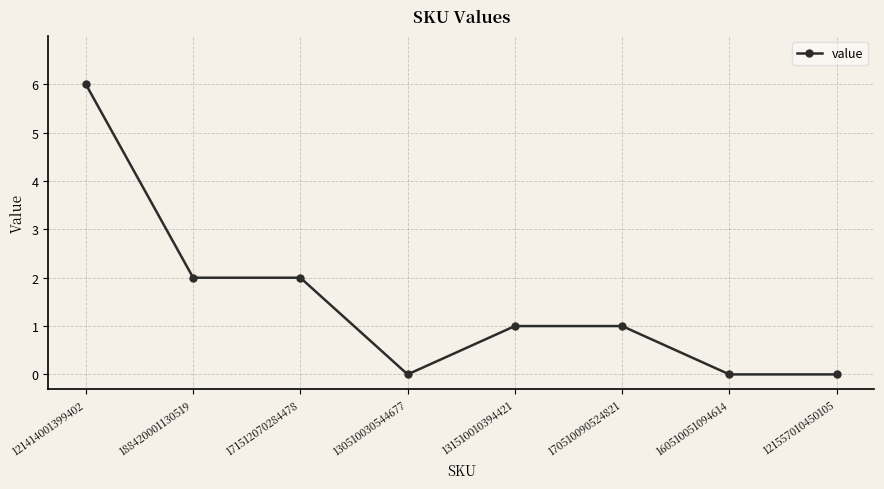

What is the label of the 3rd point from the left?

171512070284478